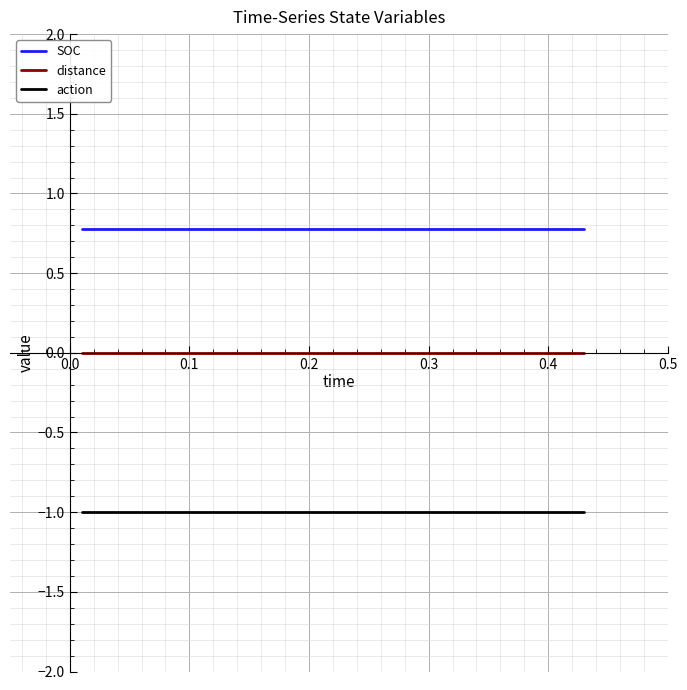

What is the sum of all action values?

-15.0